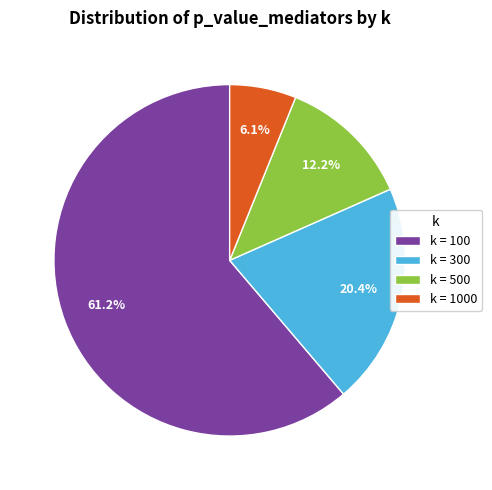

How many slices are in this pie chart?

4